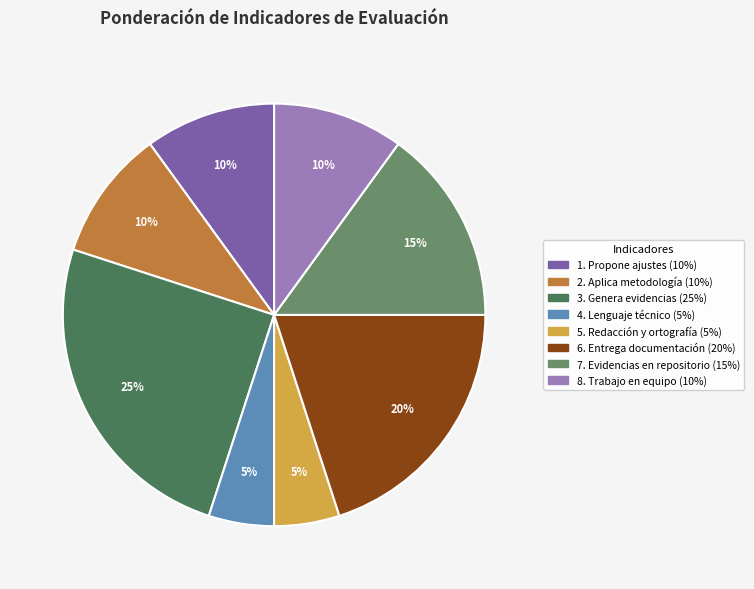

Which category has the biggest portion of the pie?

3. Genera evidencias